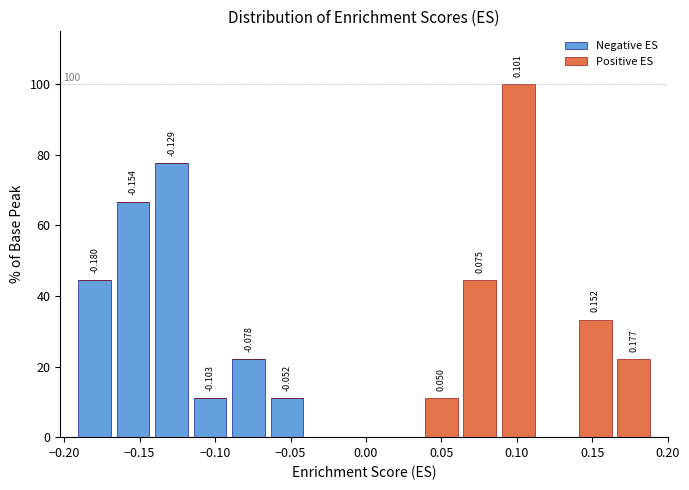

Which range on the x-axis has the tallest stacked bar (by total height)?

0.090 to 0.115